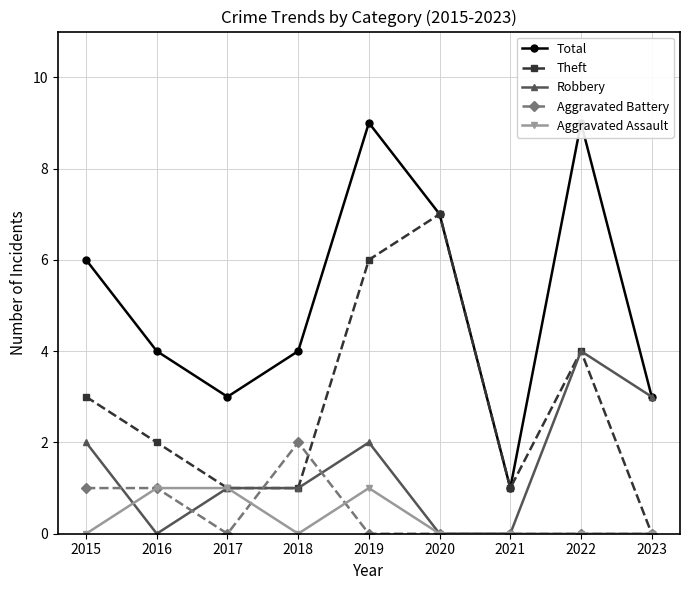

What is the difference between the second highest and second lowest values in the Robbery series?

3